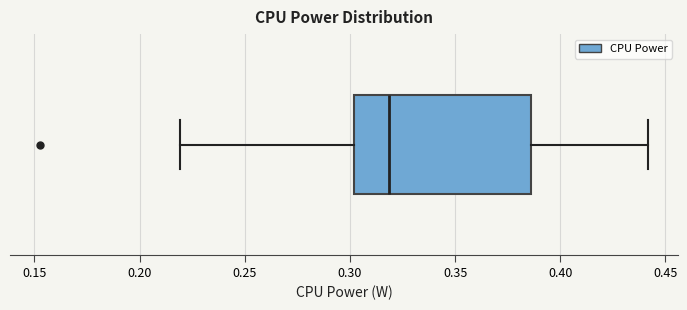

Where does the left whisker of the box end on the x-axis? The values are not printed on the chart, so give them approximately, as read against the axis.

0.220